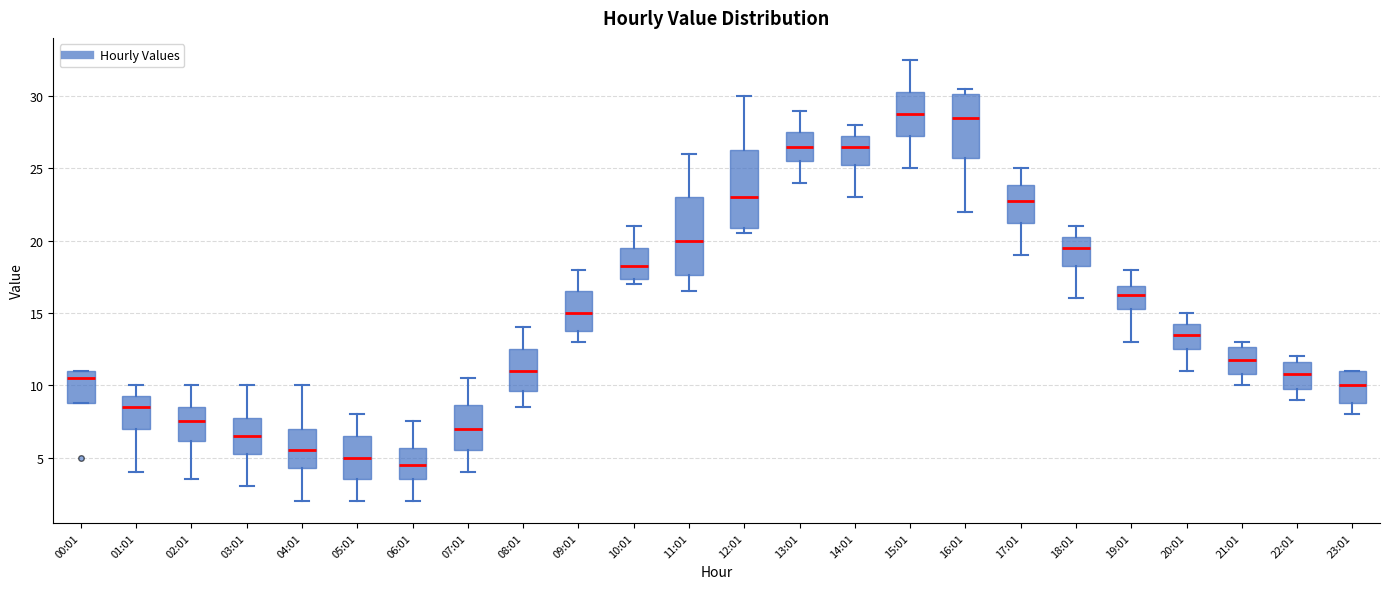

Where does the upper whisker of the box for 19:01 end on the y-axis? The values are not printed on the chart, so give them approximately, as read against the axis.

18.0